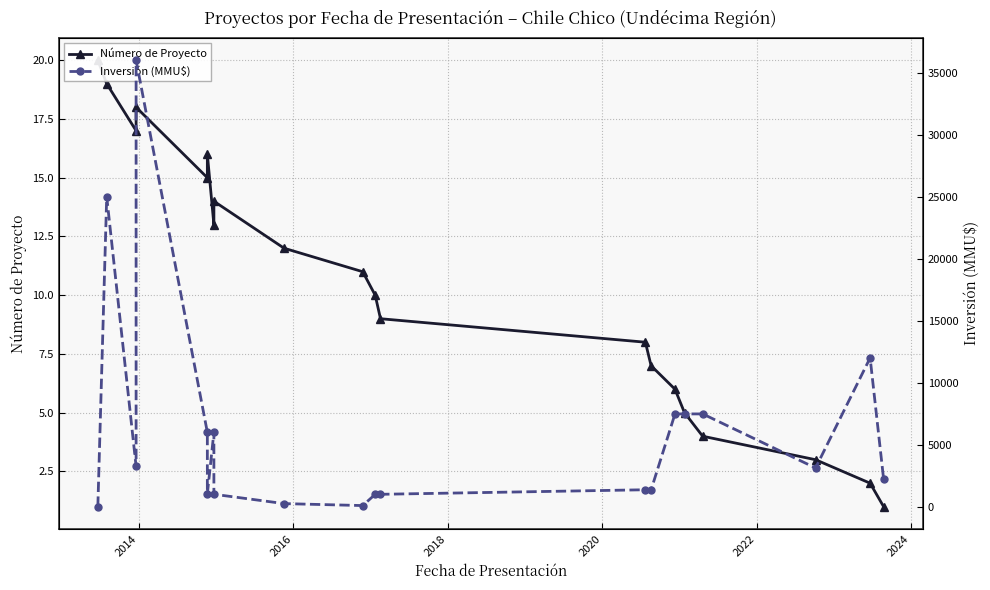

How many lines are shown in the chart?

2